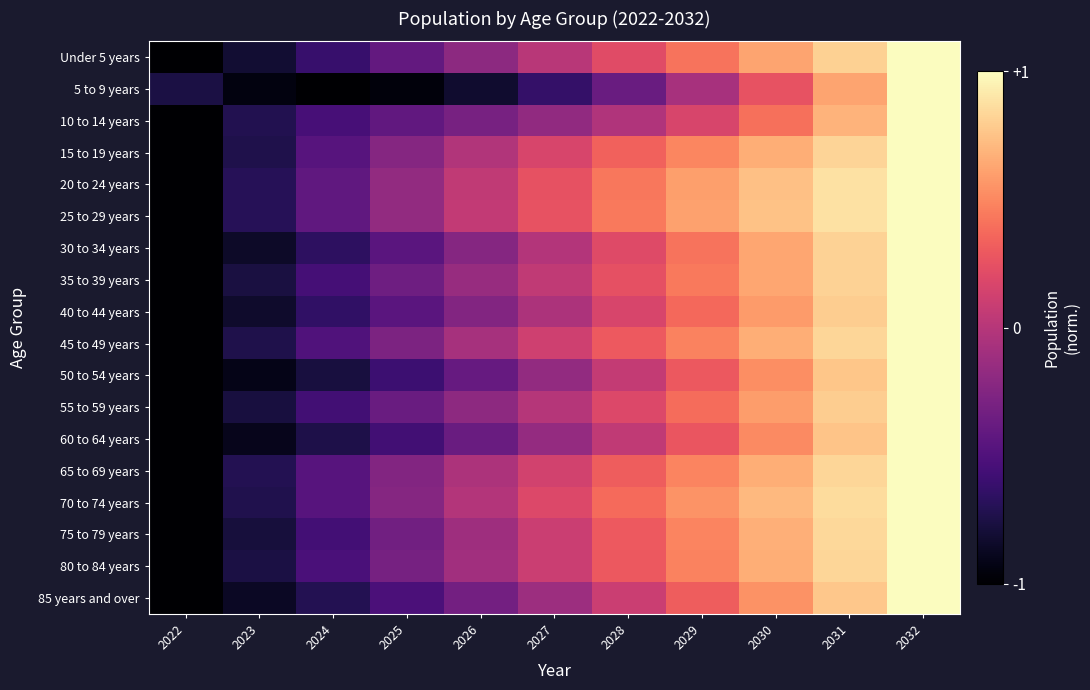

What is the total value across all series at 2026?

-3.5